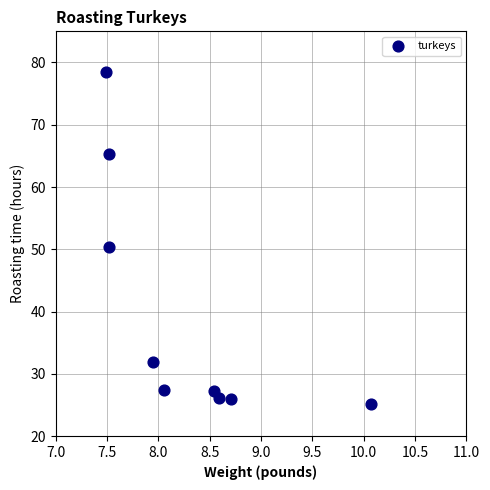

What is the average X value?

8.3